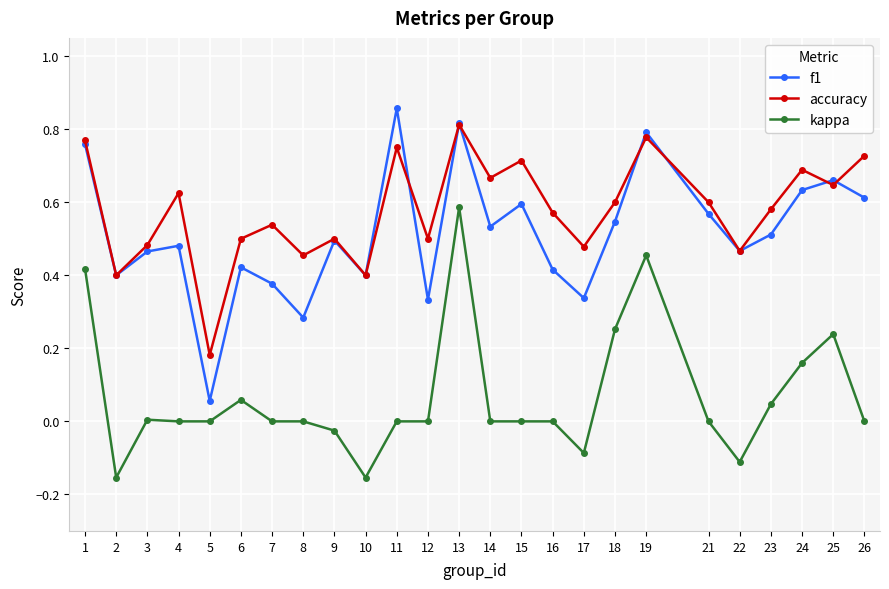

Rank the series at 15 from highest to lowest value.

accuracy, f1, kappa